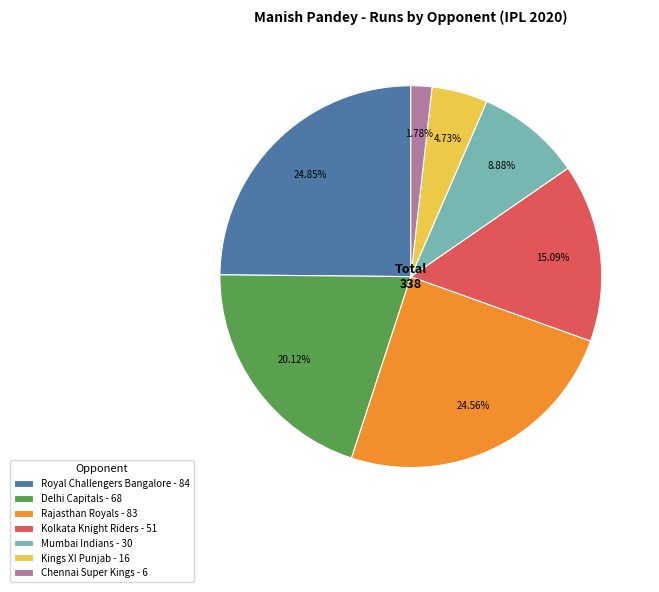

How many slices are in this pie chart?

7